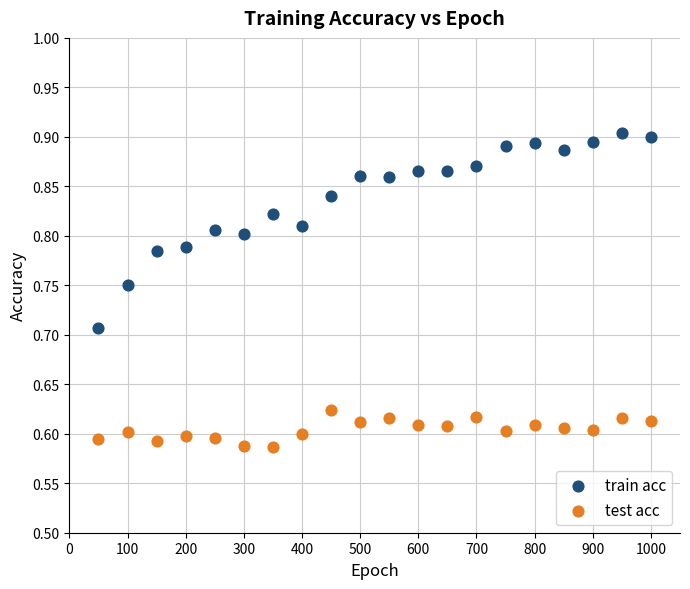

Which series has the widest spread of Y values?

train acc